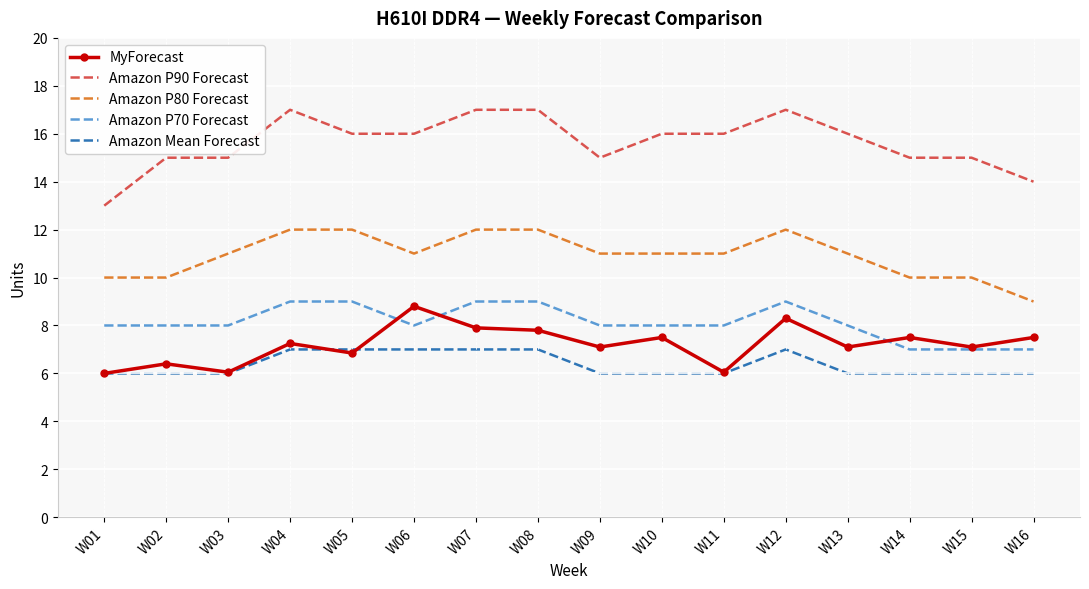

True or false: Amazon P80 Forecast and MyForecast cross at least once.

False